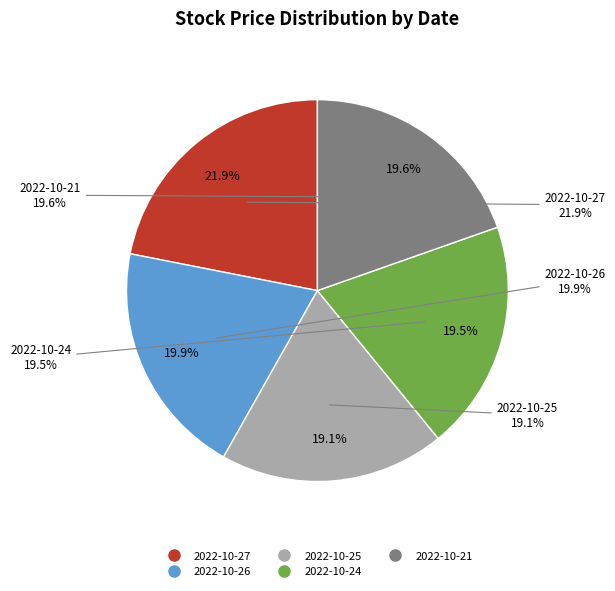

Is there any slice that represents more than half of the pie?

No